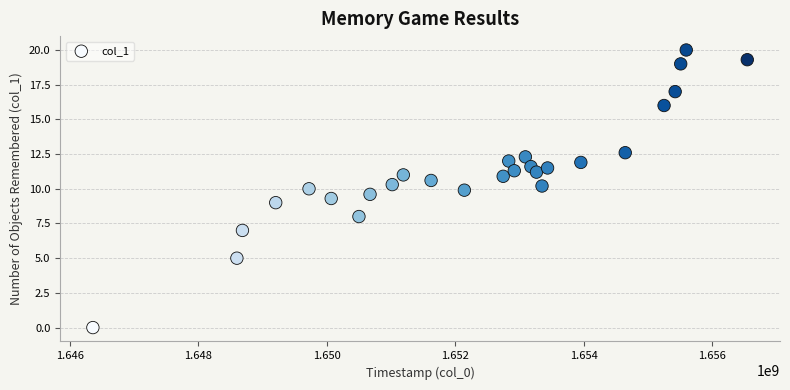

What is the range of X values (max minus min)?

10191654.0